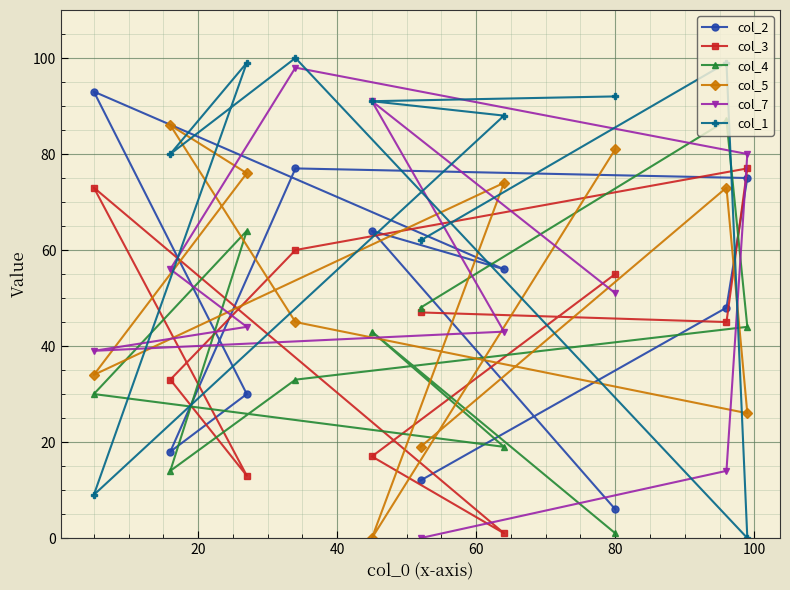

What is the maximum value shown in the chart?

100